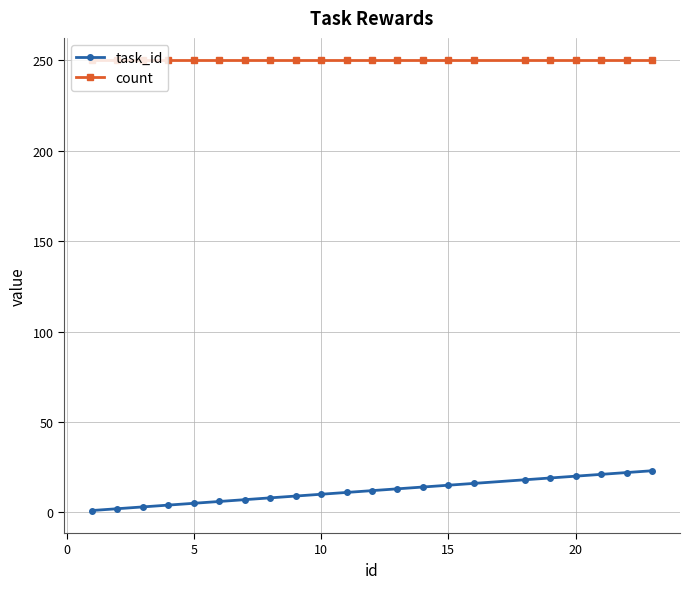

True or false: task_id and count cross at least once.

False